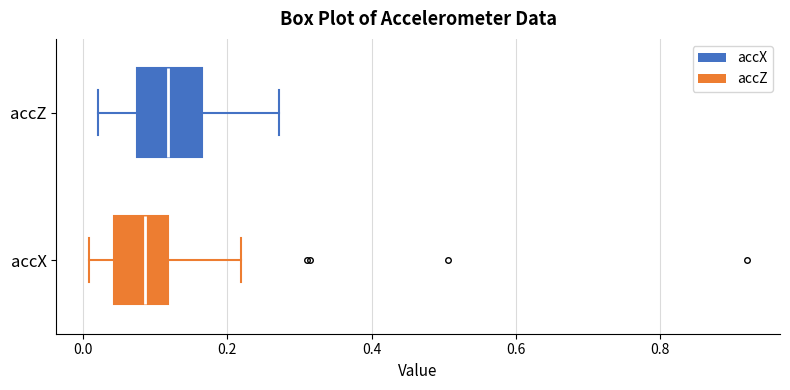

Which box's median line is the furthest to the right?

accZ